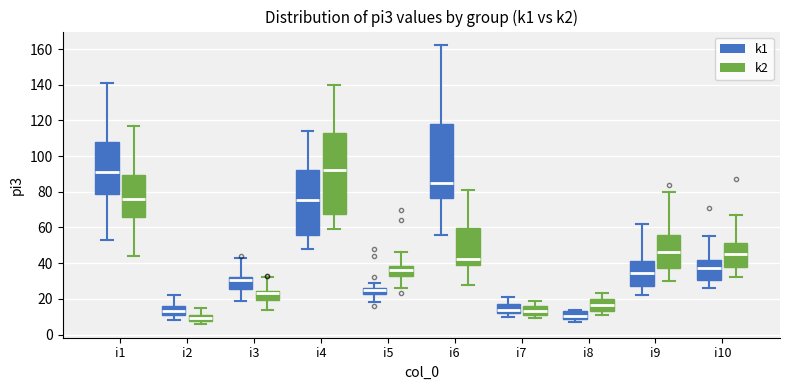

Where does the upper whisker of the box for i1 (k1) end on the y-axis? The values are not printed on the chart, so give them approximately, as read against the axis.

142